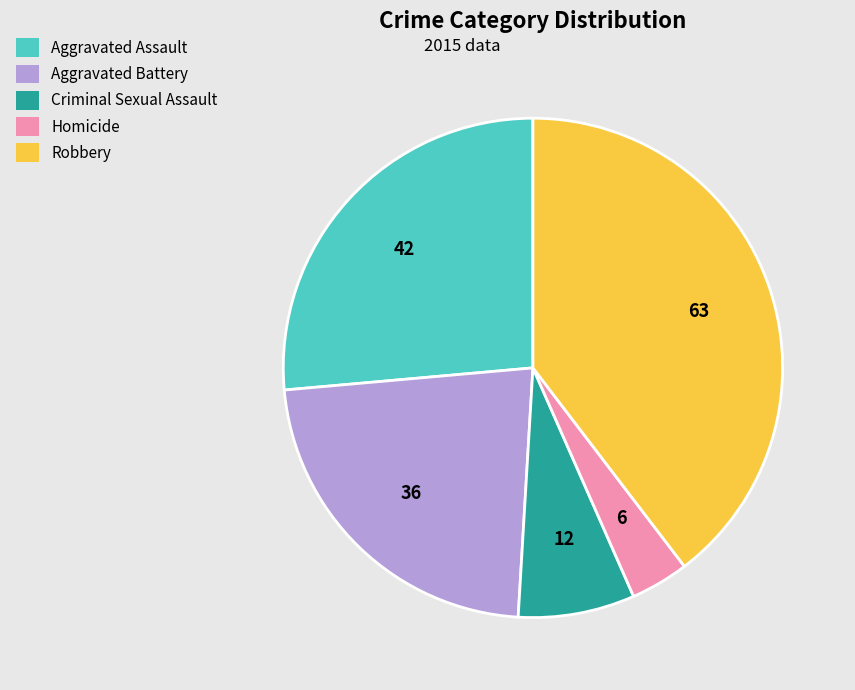

Is it true that Aggravated Battery is 10% of the pie?

False